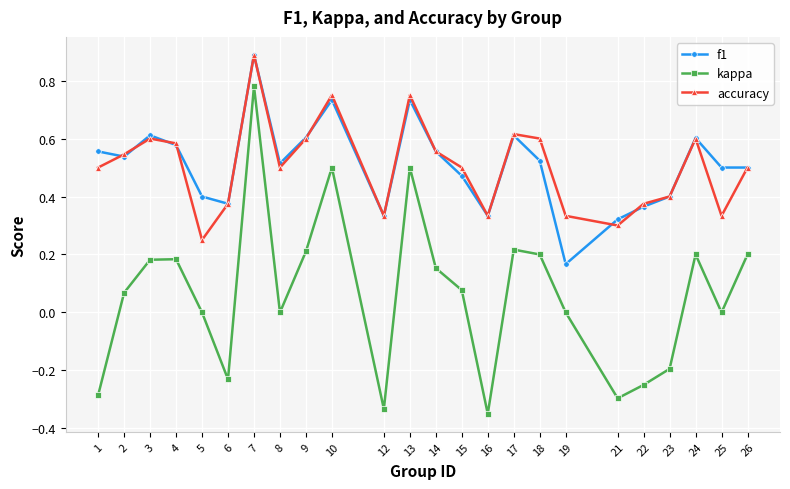

True or false: kappa and accuracy intersect in this chart.

False